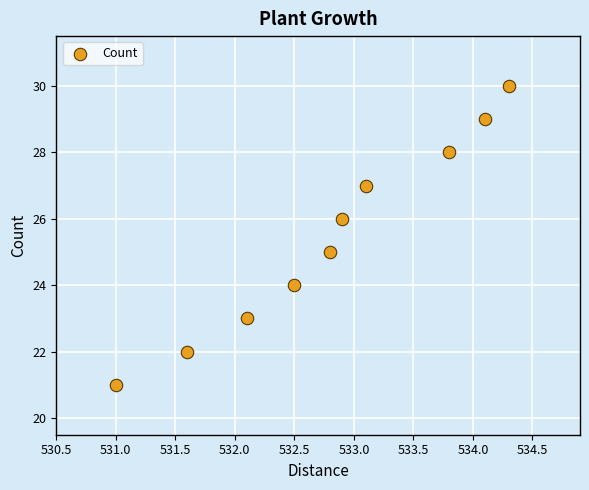

What is the range of Y values (max minus min)?

9